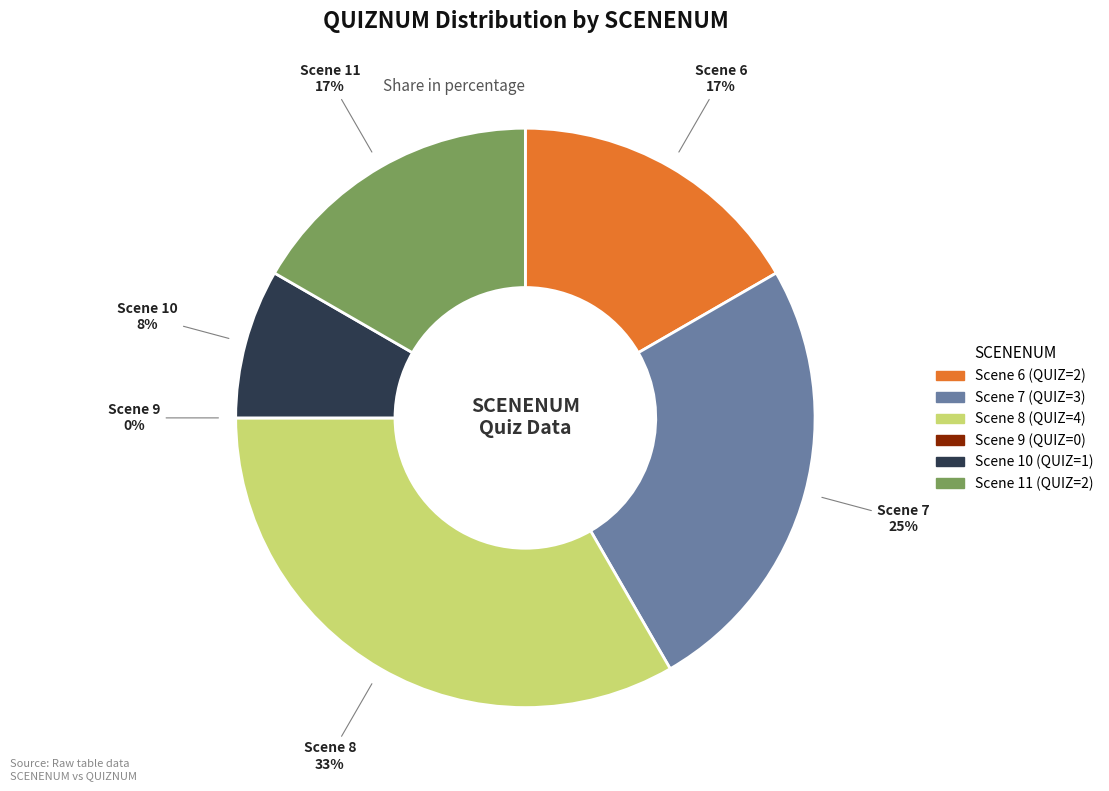

Which category has the smallest portion of the pie?

9